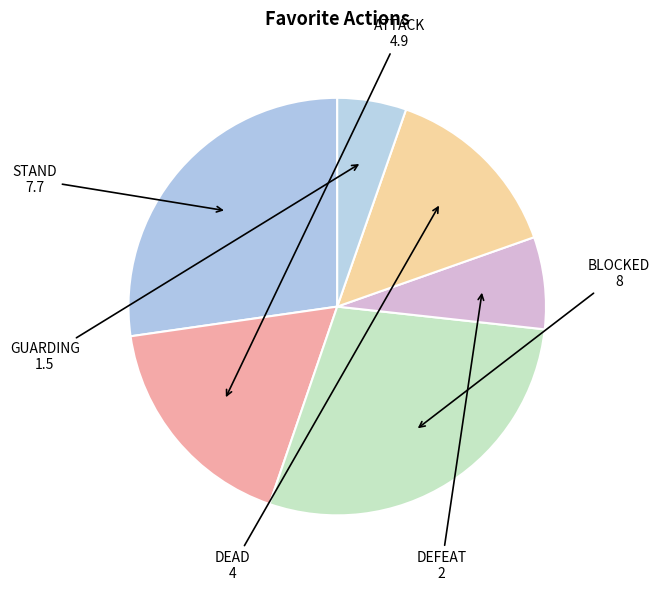

Which category has the biggest portion of the pie?

BLOCKED